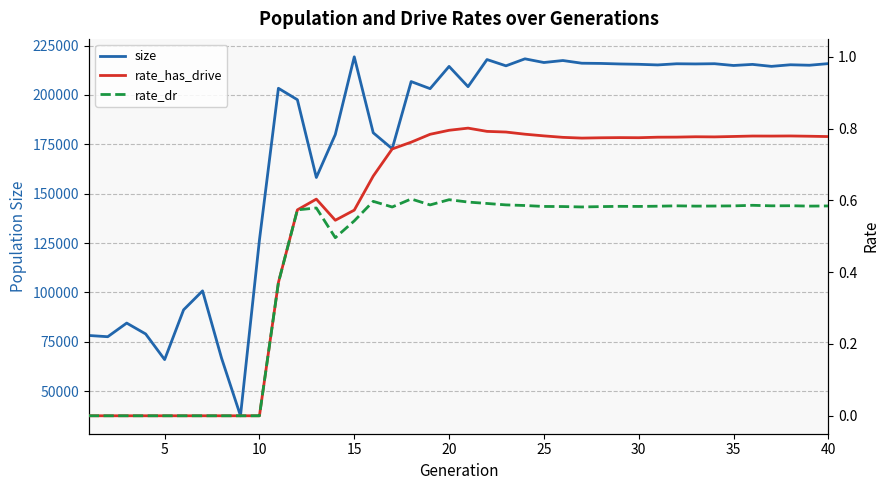

True or false: size and rate_has_drive cross at least once.

False